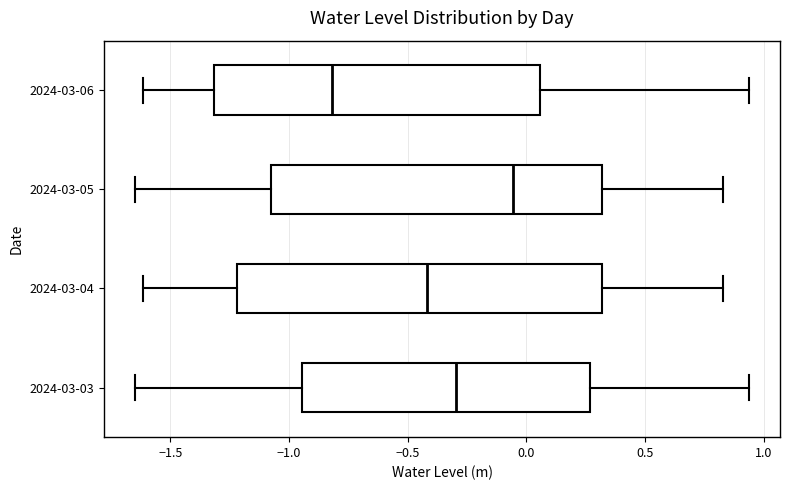

Which box has the furthest to the left median line?

2024-03-06